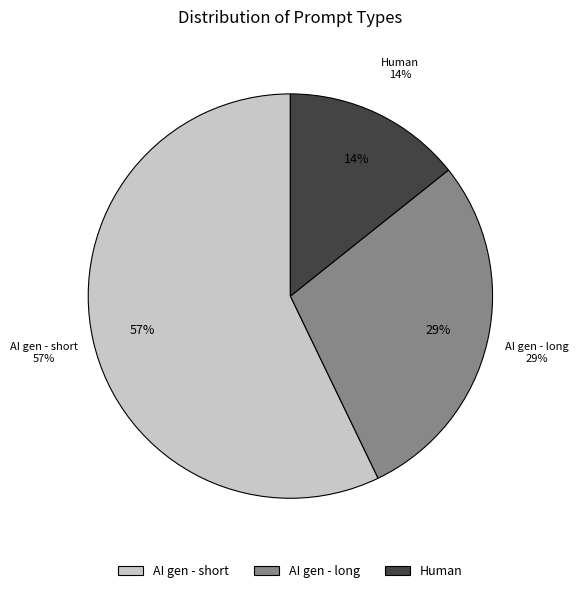

Do Human and AI gen - short together represent more than half of the pie?

Yes